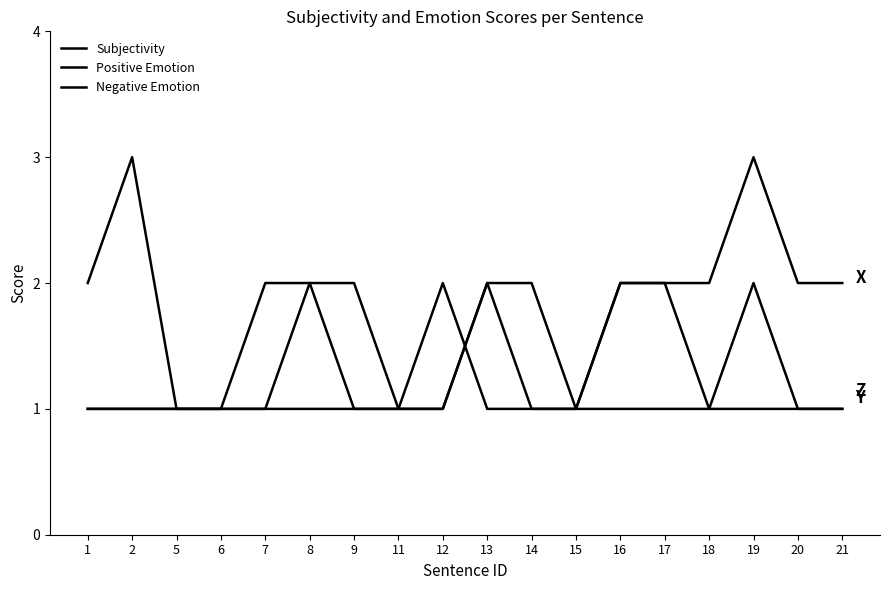

What is the difference between the maximum and minimum values in the Positive Emotion series?

1